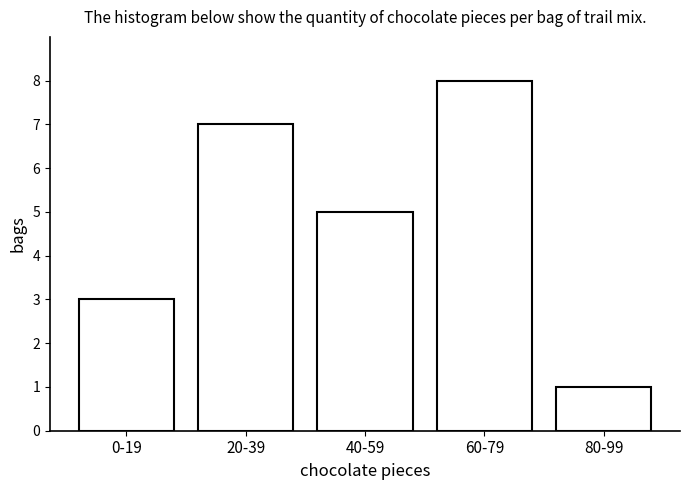

Reading left to right, transcribe all the data shown in this chart.

0-19=3	20-39=7	40-59=5	60-79=8	80-99=1